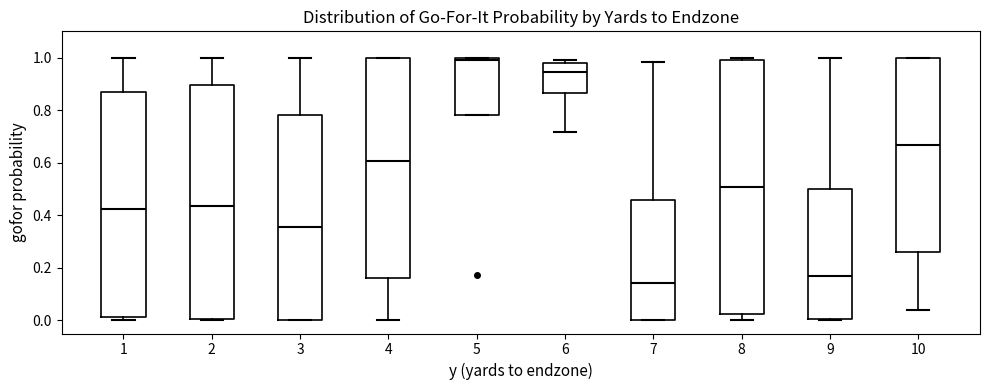

Which box is the tallest, from its lower edge to its upper edge?

8